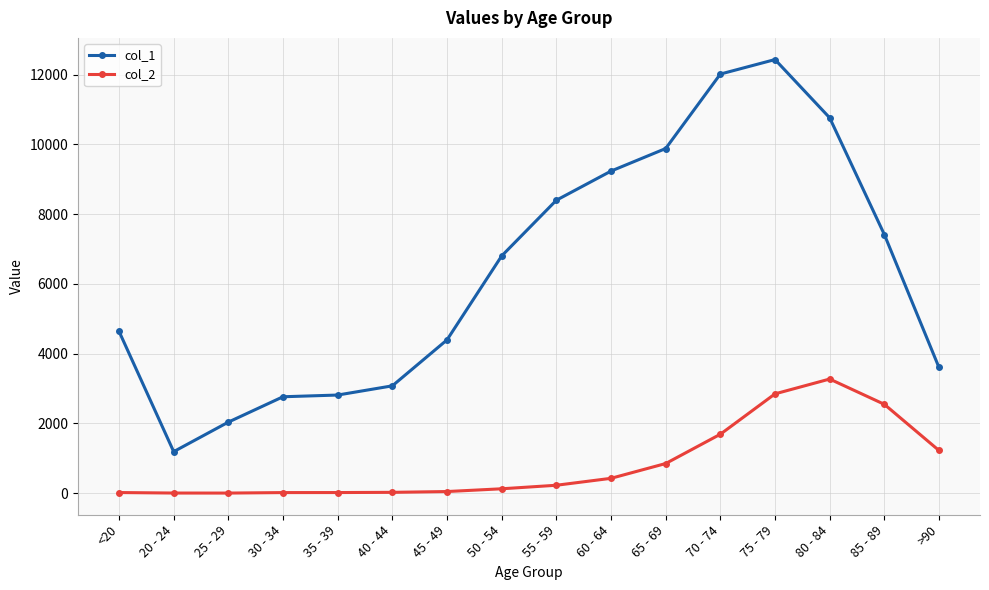

In col_2, how many points are higher than both neighbors (excluding endpoints)?

1